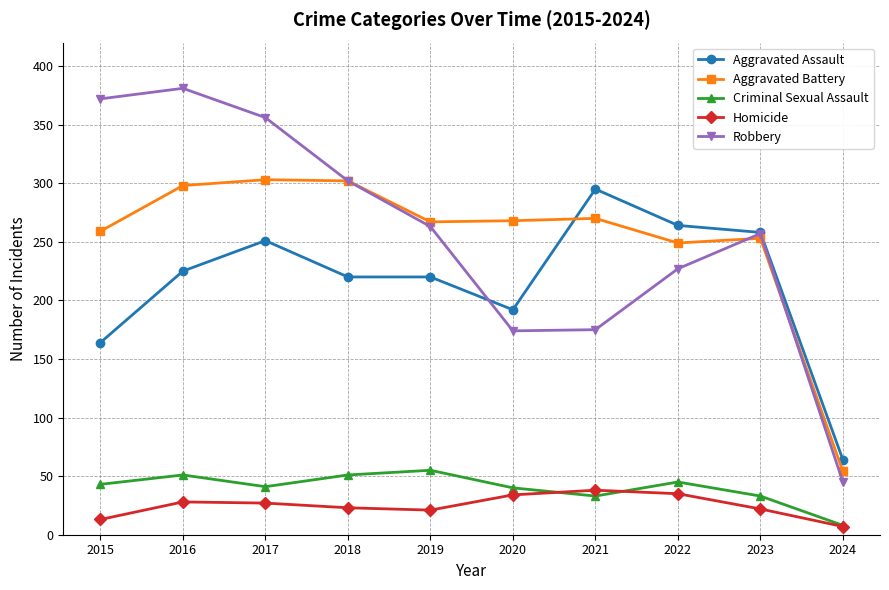

Where is the first local maximum for Robbery?

2016